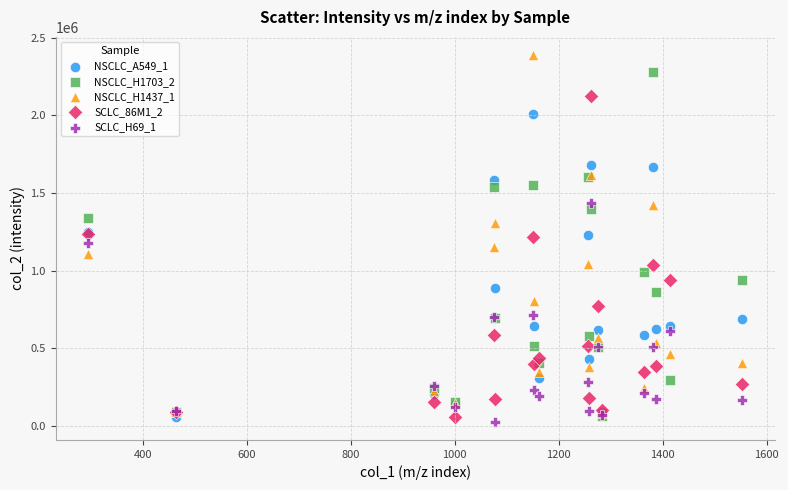

What are all the series names shown in the legend?

NSCLC_A549_1, NSCLC_H1703_2, NSCLC_H1437_1, SCLC_86M1_2, SCLC_H69_1